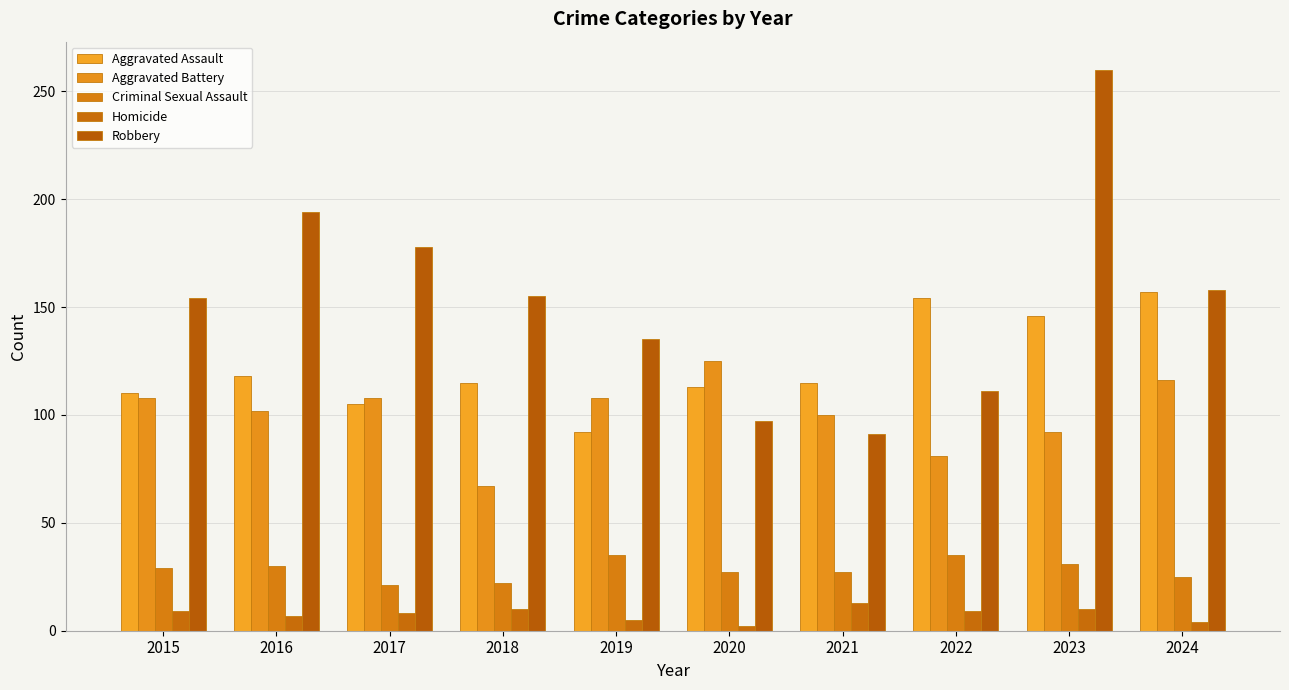

Reading left to right, extract all data points from this chart.

Aggravated Assault: 110	118	105	115	92	113	115	154	146	157
Aggravated Battery: 108	102	108	67	108	125	100	81	92	116
Criminal Sexual Assault: 29	30	21	22	35	27	27	35	31	25
Homicide: 9	7	8	10	5	2	13	9	10	4
Robbery: 154	194	178	155	135	97	91	111	260	158